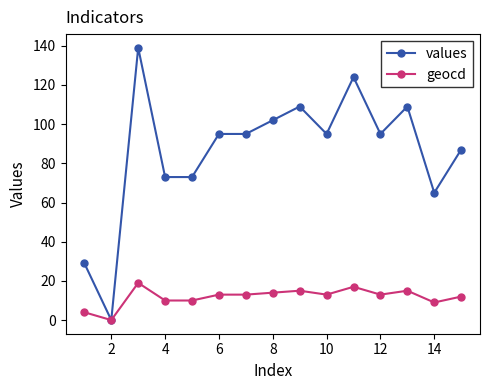

Which series has the largest total across all categories?

values